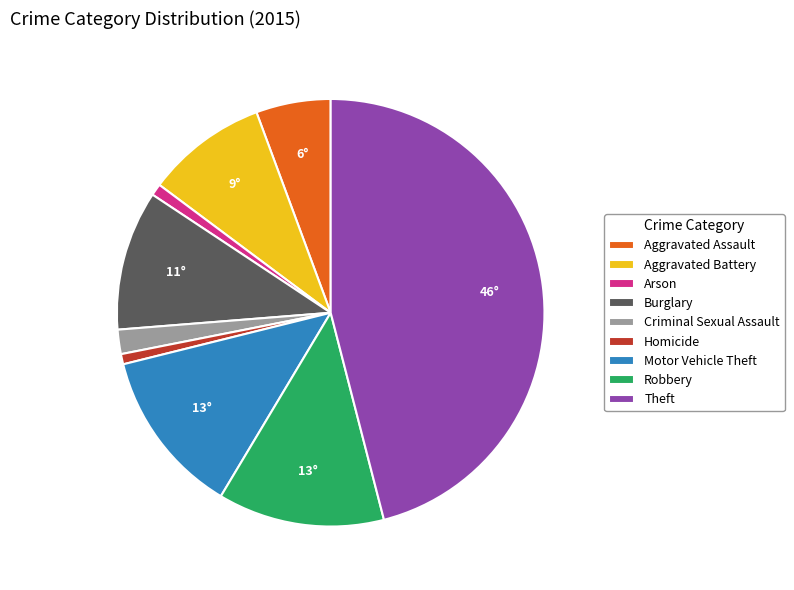

Combined, do Criminal Sexual Assault and Aggravated Assault account for over 50%?

No